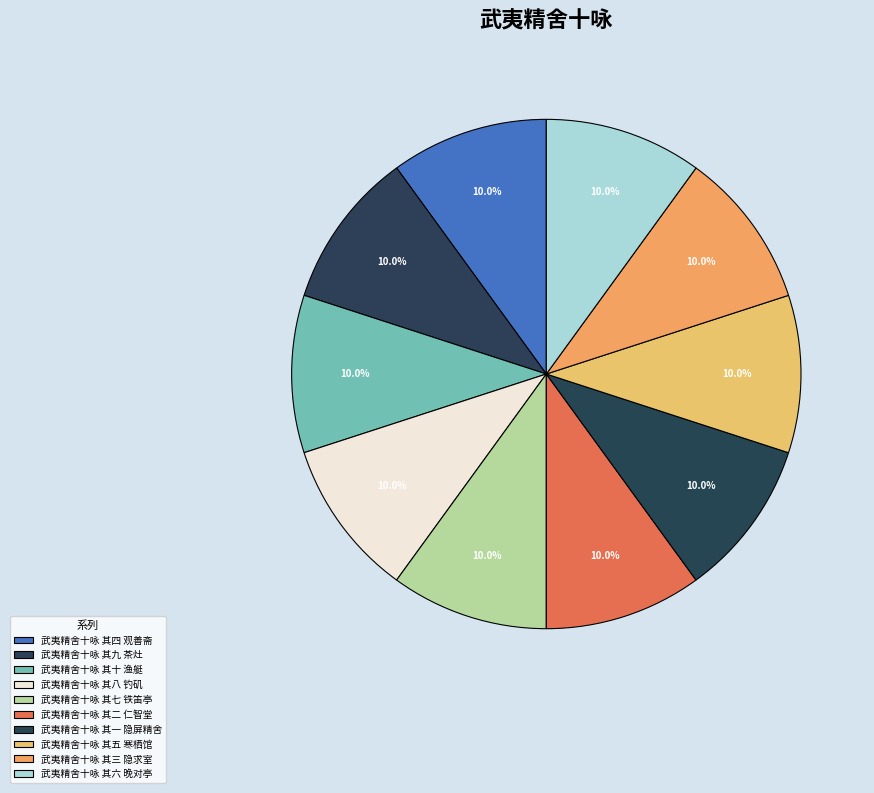

Which category has the smallest portion of the pie?

武夷精舍十咏 其二 仁智堂